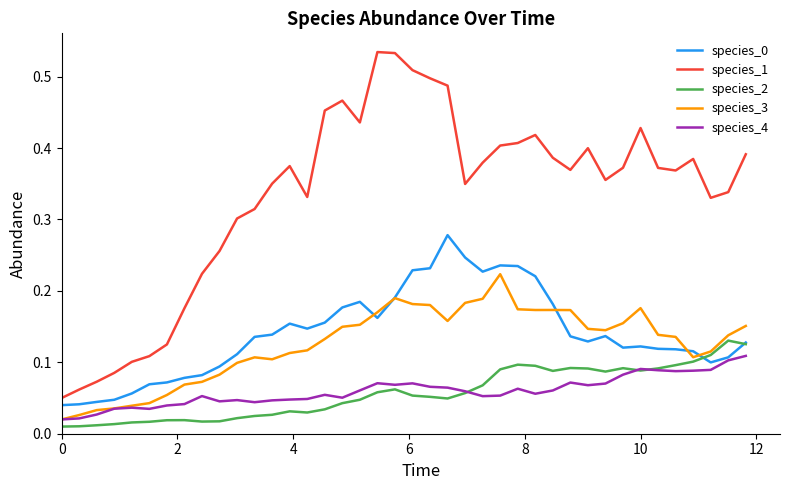

Which series has the largest total across all categories?

species_1